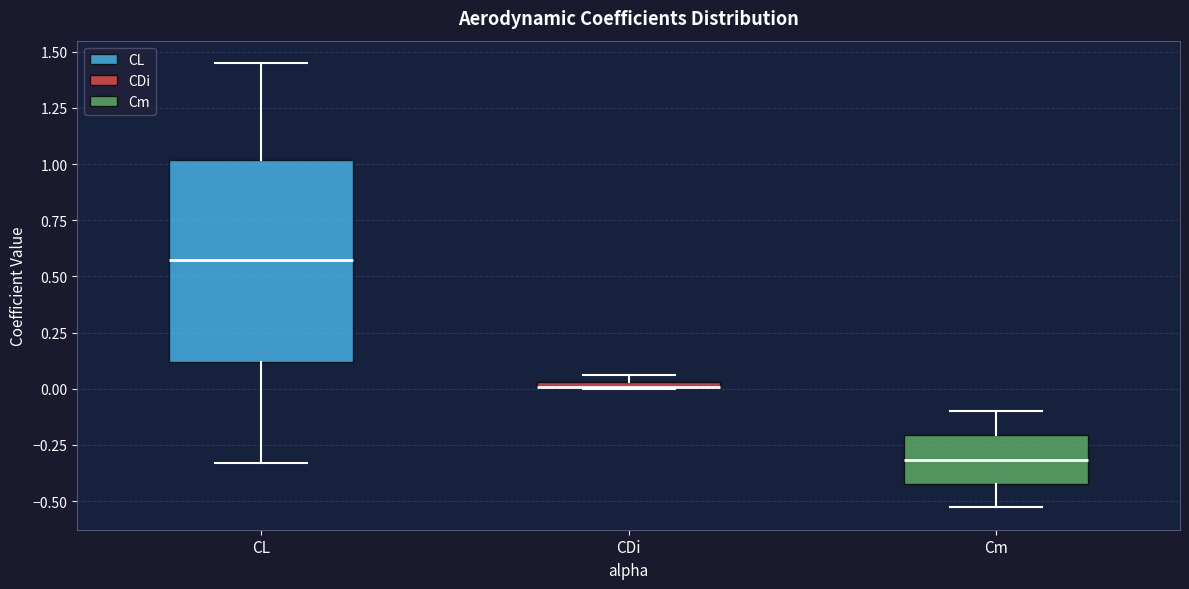

Where is the upper edge of the box for CDi on the y-axis? The values are not printed on the chart, so give them approximately, as read against the axis.

0.05